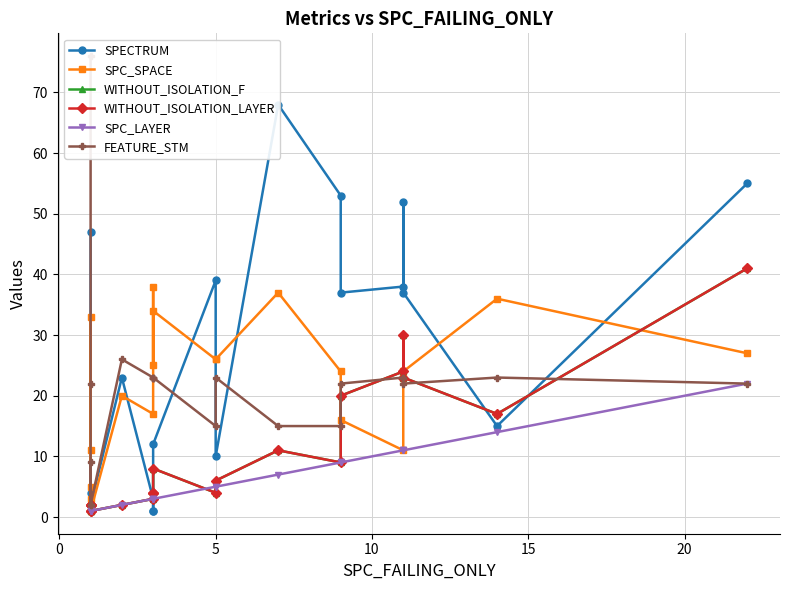

Count the number of categories in the chart.

20